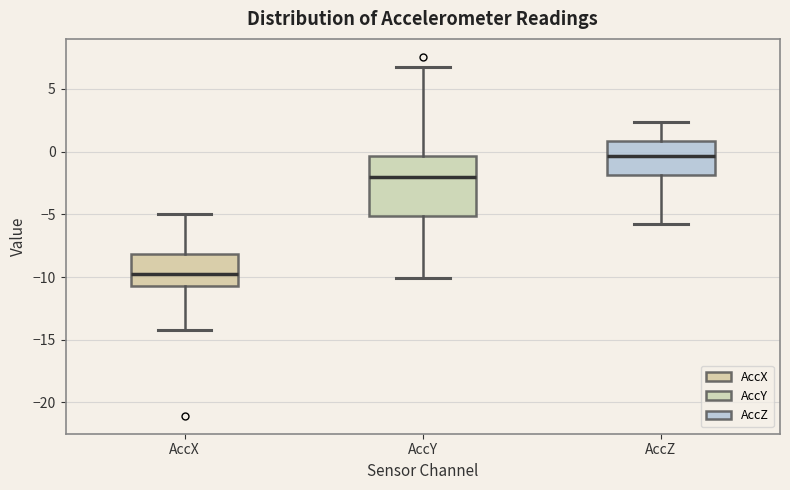

Which box is the tallest, from its lower edge to its upper edge?

AccY